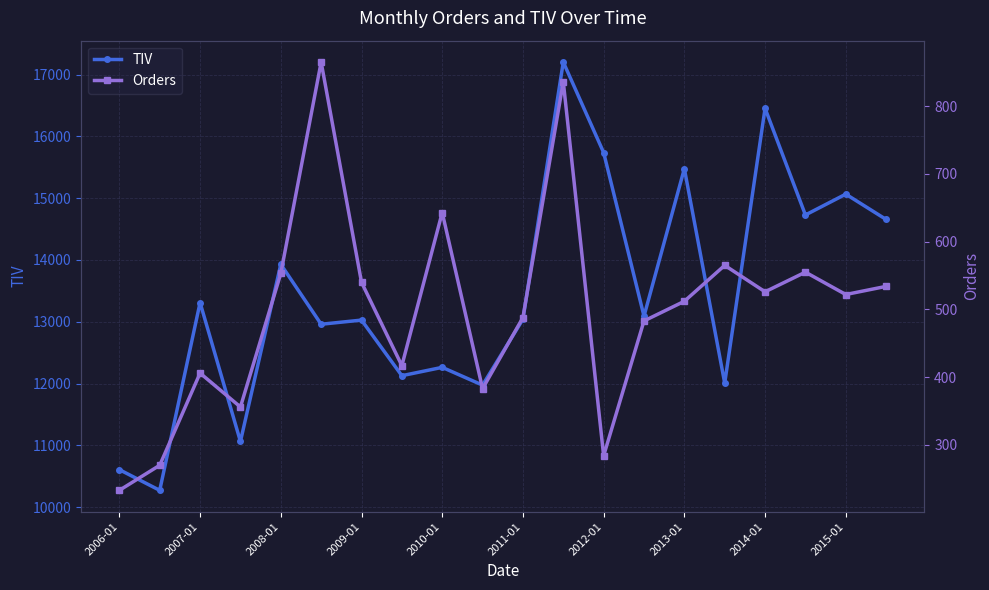

At which label is TIV closest to 13737?

2008-01